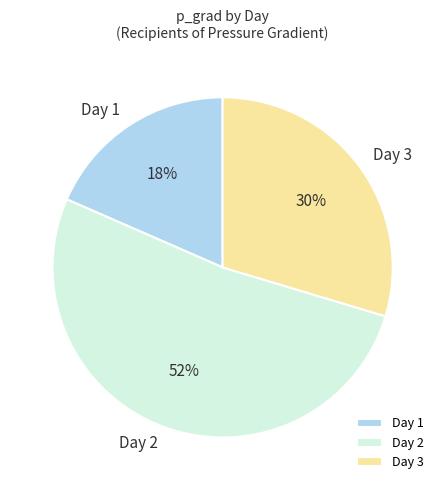

Which category accounts for the majority?

Day 2